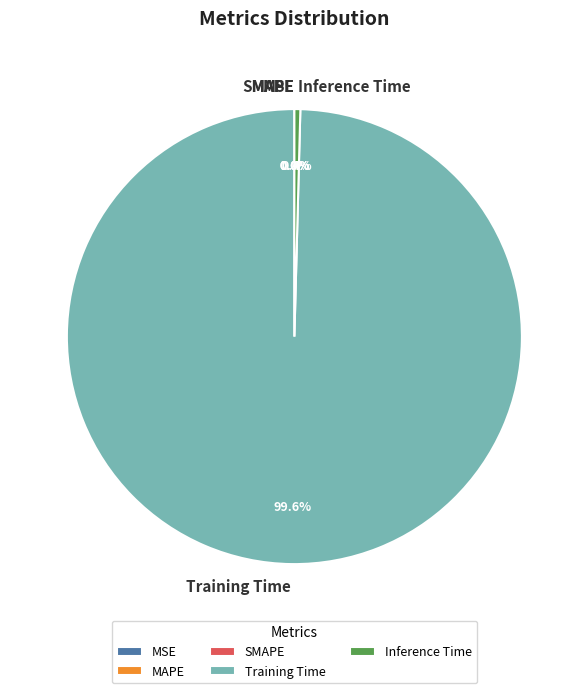

Combined, what portion of the pie is Training Time and Inference Time?

100.0%